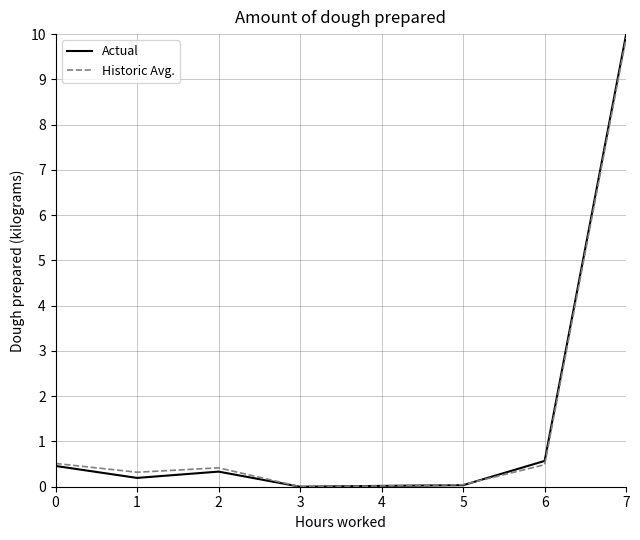

Is the value of Actual at 5 greater than the value of Historic Avg. at 7?

No